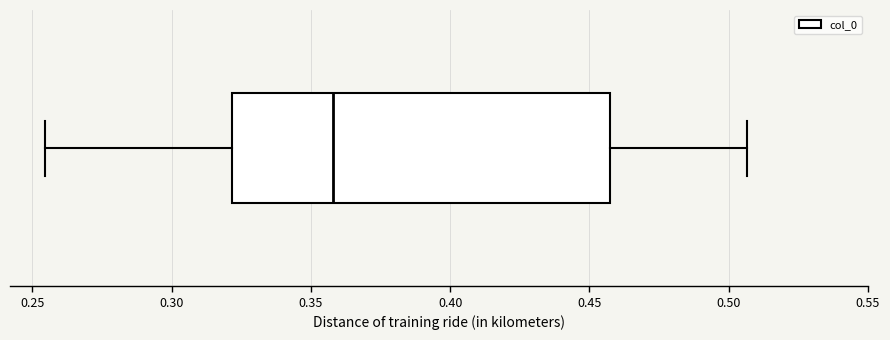

Where does the median line of the box sit on the x-axis? The values are not printed on the chart, so give them approximately, as read against the axis.

0.360